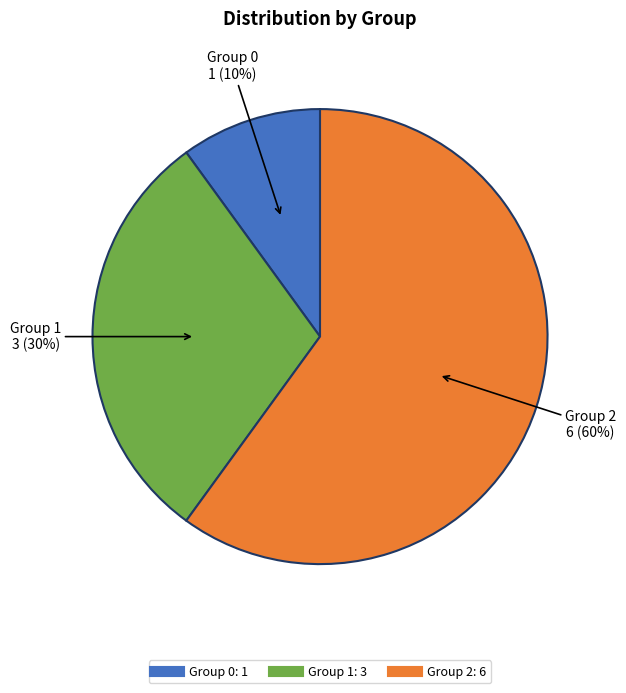

Is there any slice that represents more than half of the pie?

Yes